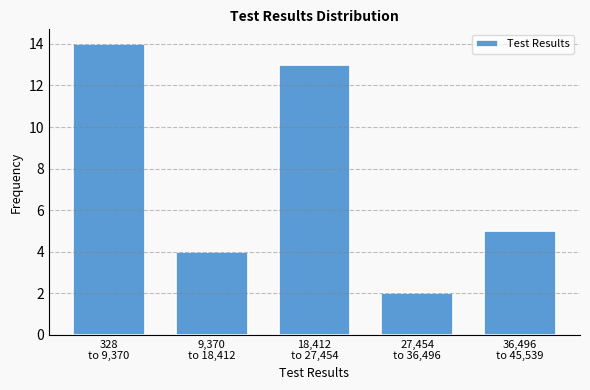

Reading left to right, list all the values displayed in this chart.

14	4	13	2	5